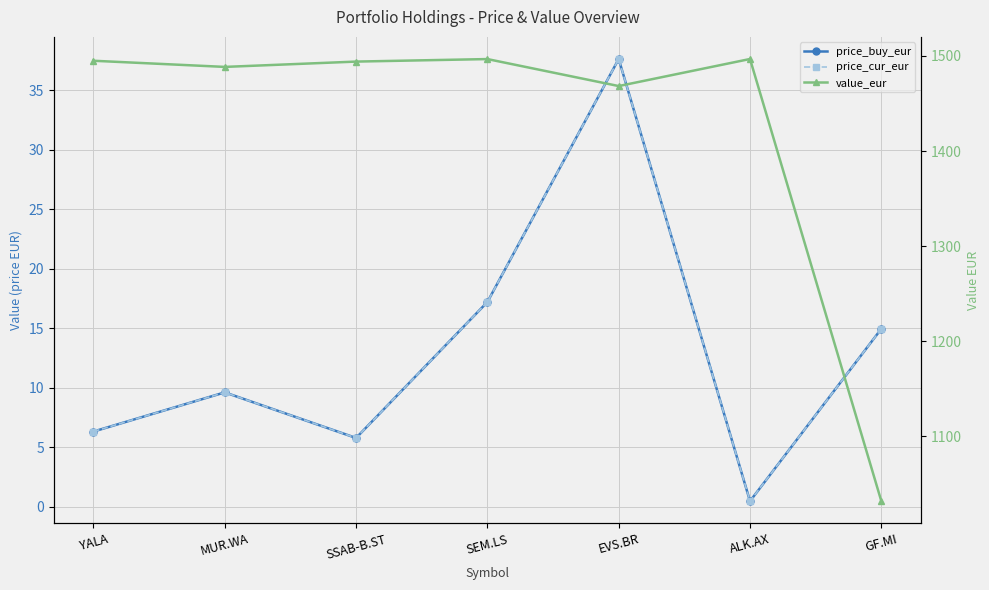

What is the label of the 5th point from the left?

EVS.BR